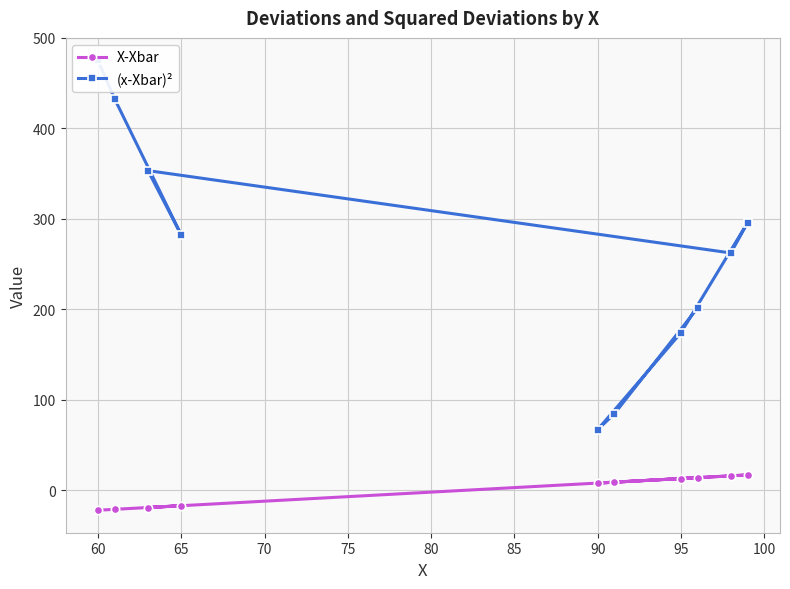

How many lines are shown in the chart?

2